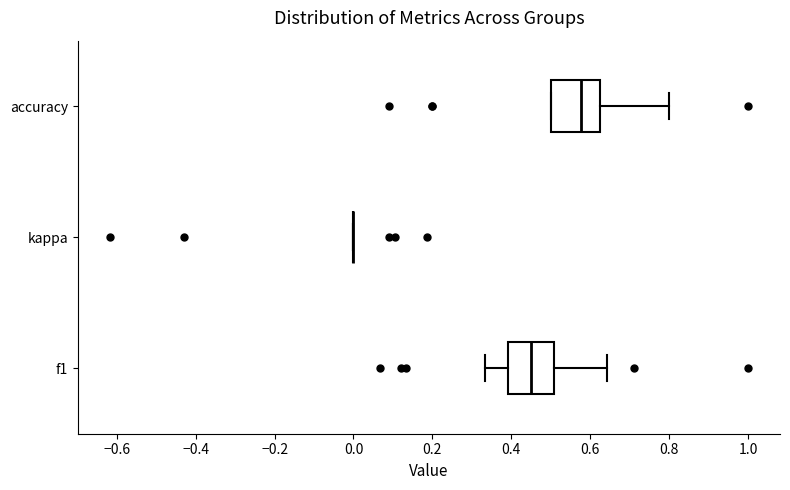

Reading bottom to top, read every box against the x-axis: the position of its median line, the range the box covers, and the ends of its whiskers. The values are not printed on the chart, so give them approximately, as read against the axis.

f1: median 0.46, box 0.40 to 0.50, whiskers 0.34 to 0.64
kappa: box collapsed to a line at 0.00, whiskers 0.00 to 0.00
accuracy: median 0.58, box 0.50 to 0.62, whiskers 0.50 to 0.80